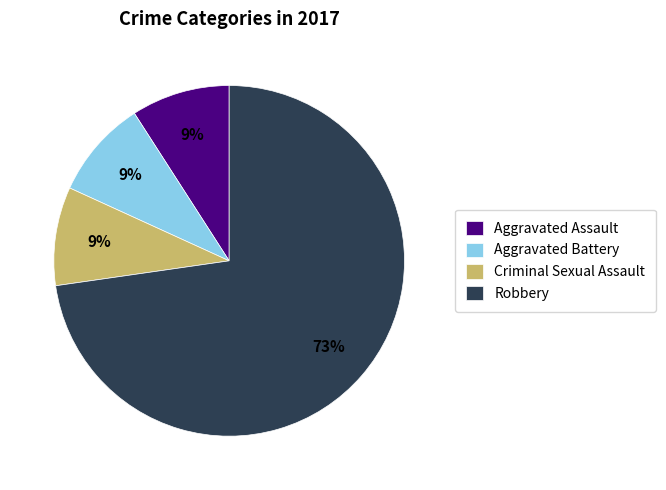

To the nearest percent, what is the difference between the largest and smallest slice percentages?

64%